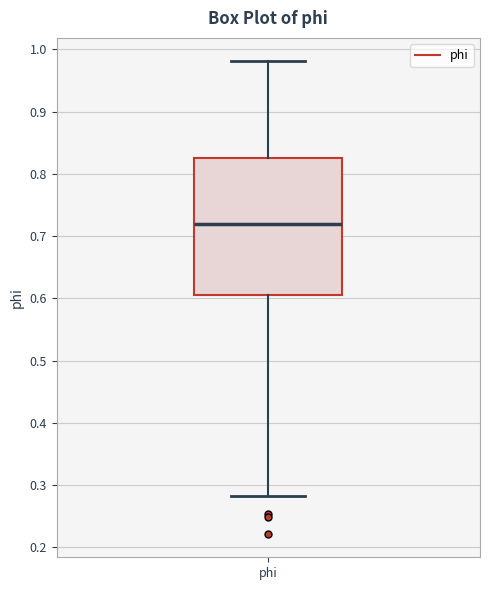

Read this box plot against the y-axis: the position of the median line, the range covered by the box, and the ends of both whiskers. The values are not printed on the chart, so give them approximately, as read against the axis.

median 0.72, box 0.61 to 0.82, whiskers 0.28 to 0.98